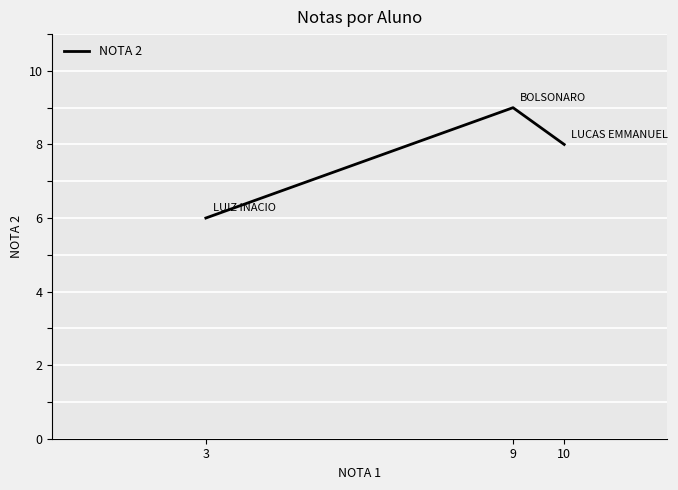

Count the number of data series in this chart.

1